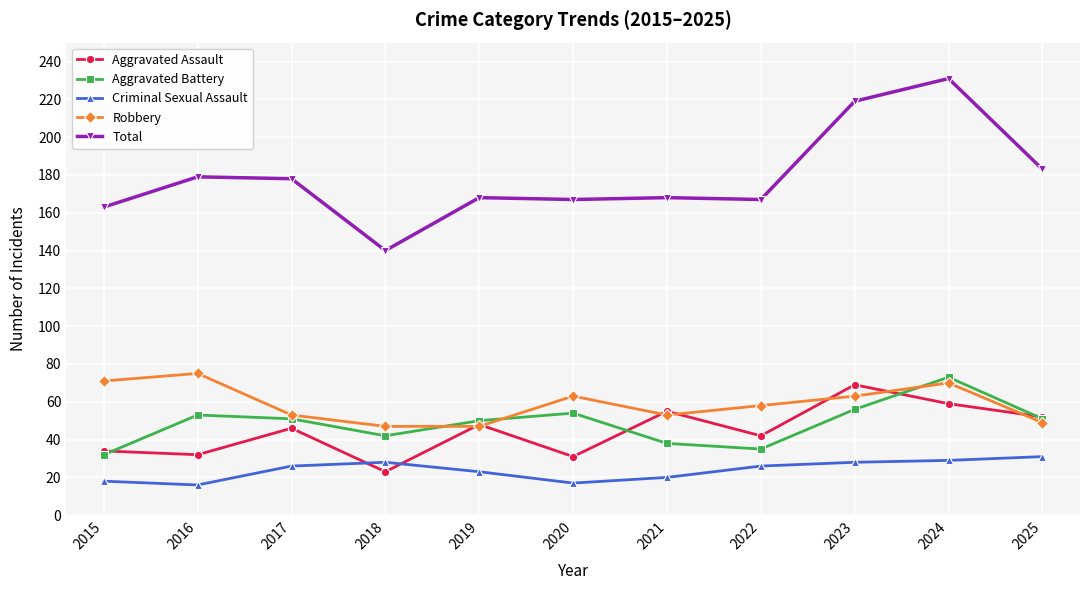

Is the value of Criminal Sexual Assault at 2019 greater than the value of Aggravated Assault at 2022?

No